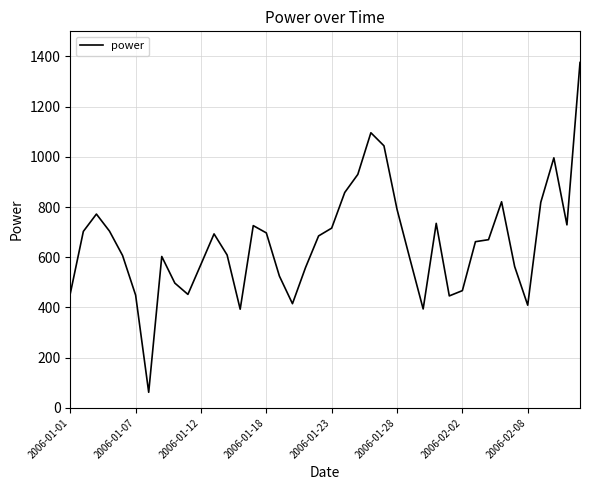

What is the minimum value shown in the chart?

62